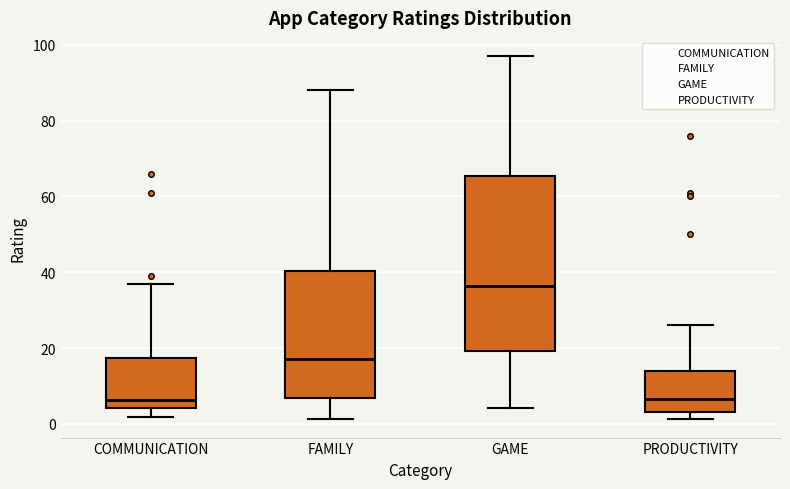

Reading left to right, transcribe this box plot: for each box, give where its median line is, the range the box spans, and where its two whiskers end, as read against the y-axis. The values are not printed on the chart, so give them approximately, as read against the axis.

COMMUNICATION: median 6, box 4 to 18, whiskers 2 to 38
FAMILY: median 18, box 6 to 40, whiskers 2 to 88
GAME: median 36, box 20 to 66, whiskers 4 to 98
PRODUCTIVITY: median 6, box 4 to 14, whiskers 2 to 26